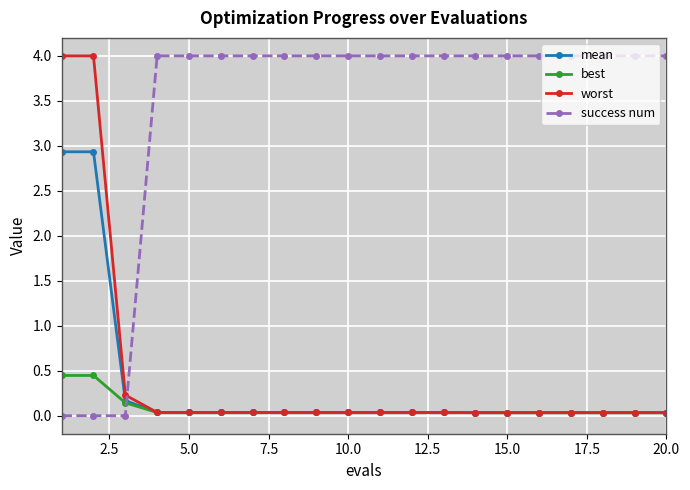

At how many categories does at least one series exceed 1?

19